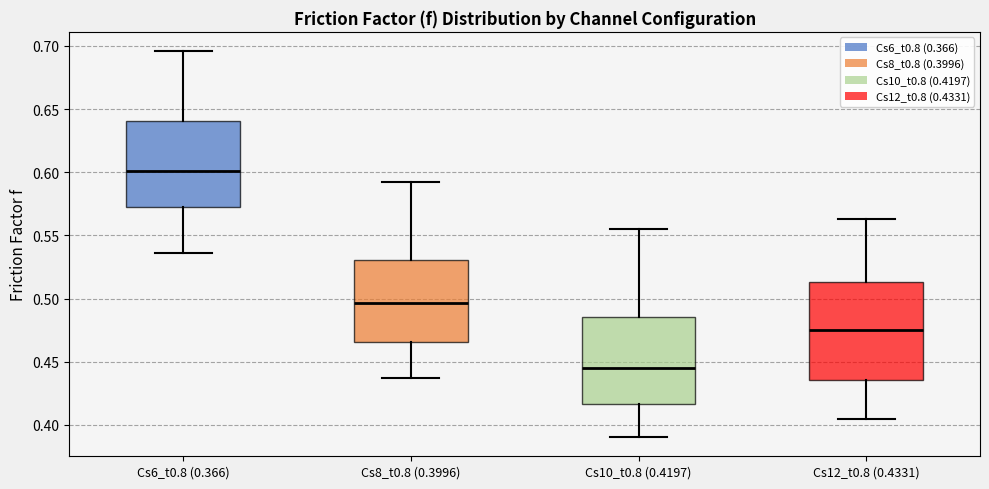

Comparing the boxes themselves (not the whiskers), which one is the tallest?

Cs12_t0.8 (0.4331)